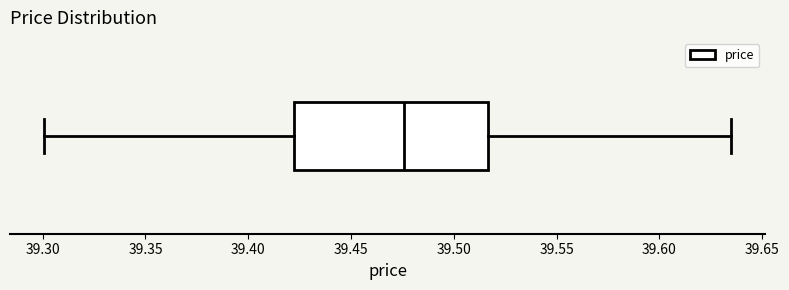

Transcribe this box plot: give where the median line is, the range the box spans, and where the two whiskers end, as read against the x-axis. The values are not printed on the chart, so give them approximately, as read against the axis.

median 39.475, box 39.420 to 39.515, whiskers 39.300 to 39.635